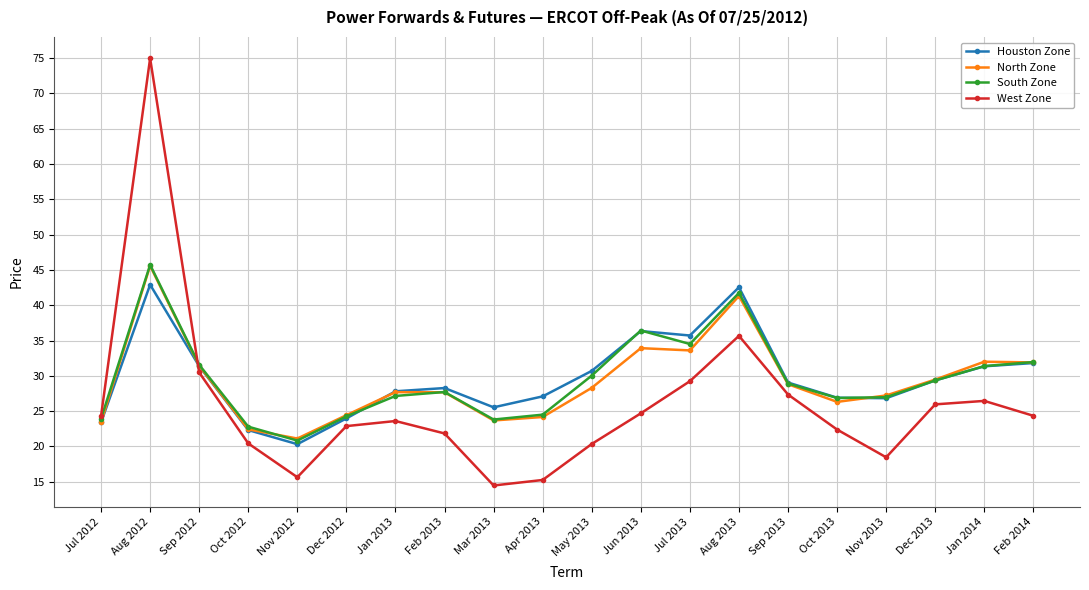

True or false: Houston Zone has more than 2 interior local peaks.

True